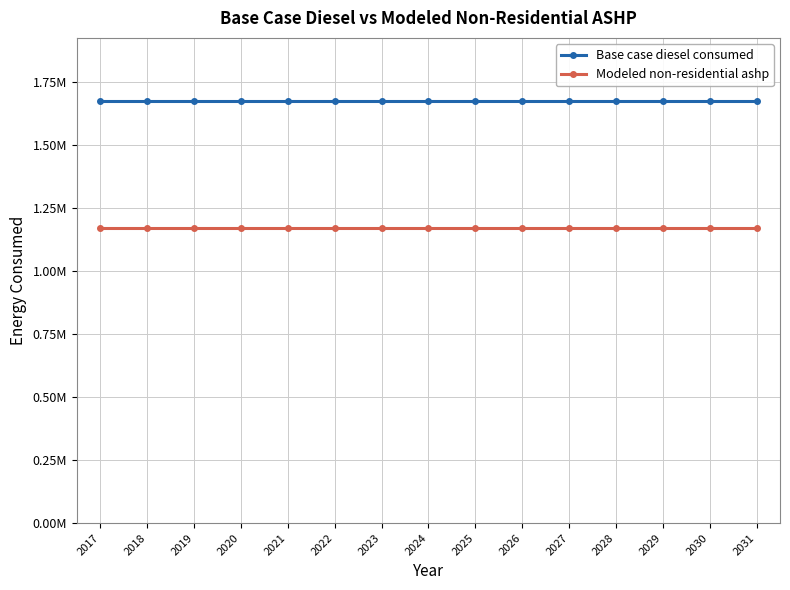

What value does the Base case diesel consumed series have at 2031?

1672991.5